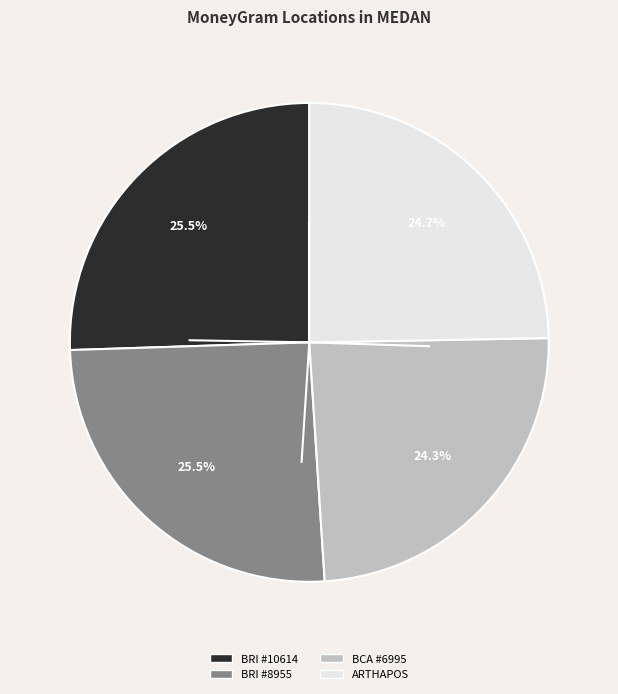

Is there a majority slice in this chart?

No